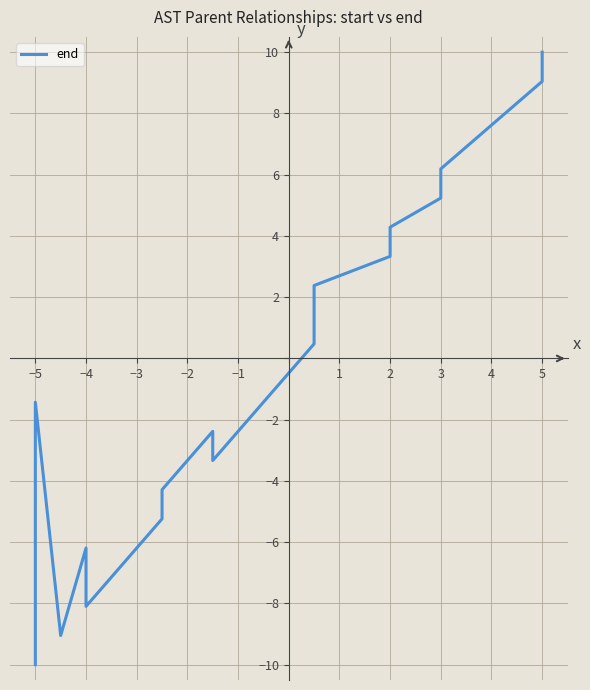

How many interior local valleys (lower than both neighbors) does the data have?

3